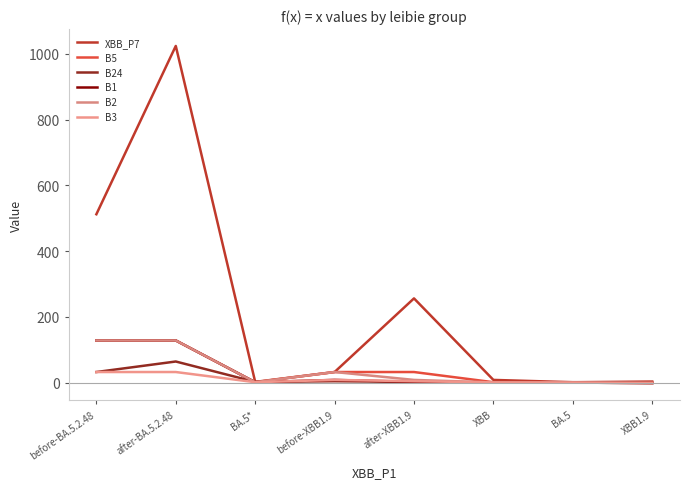

Reading left to right, list all the values displayed in this chart.

XBB_P7: before-BA.5.2.48=512.0	after-BA.5.2.48=1024.0	BA.5*=2.0	before-XBB1.9=32.0	after-XBB1.9=256.0	XBB=8.0	BA.5=1.0	XBB1.9=3.0
B5: before-BA.5.2.48=128.0	after-BA.5.2.48=128.0	BA.5*=1.0	before-XBB1.9=32.0	after-XBB1.9=32.0	XBB=1.0	BA.5=0.0	XBB1.9=0.0
B24: before-BA.5.2.48=32.0	after-BA.5.2.48=64.0	BA.5*=2.0	before-XBB1.9=4.0	after-XBB1.9=2.0	XBB=0.5	BA.5=1.0	XBB1.9=-1.0
B1: before-BA.5.2.48=128.0	after-BA.5.2.48=128.0	BA.5*=1.0	before-XBB1.9=8.0	after-XBB1.9=2.0	XBB=0.2	BA.5=0.0	XBB1.9=-2.0
B2: before-BA.5.2.48=128.0	after-BA.5.2.48=128.0	BA.5*=1.0	before-XBB1.9=32.0	after-XBB1.9=8.0	XBB=0.2	BA.5=0.0	XBB1.9=-2.0
B3: before-BA.5.2.48=32.0	after-BA.5.2.48=32.0	BA.5*=1.0	before-XBB1.9=8.0	after-XBB1.9=4.0	XBB=0.5	BA.5=0.0	XBB1.9=-1.0